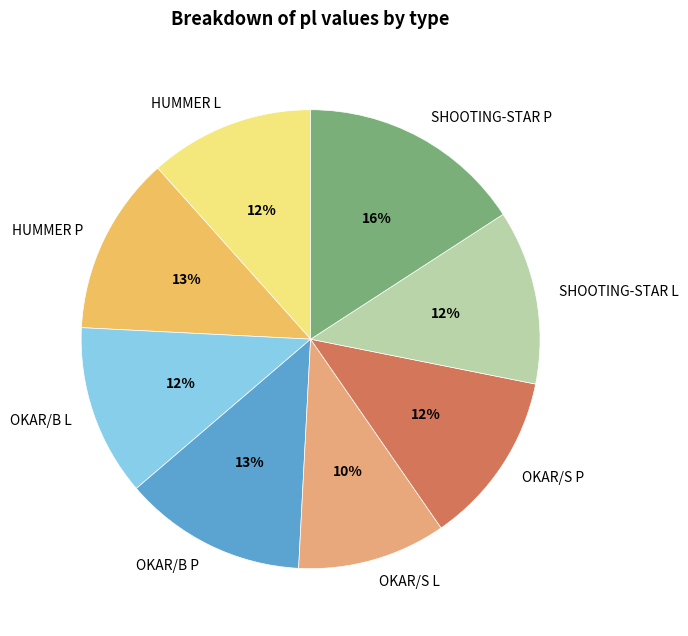

To the nearest percent, what percentage of the pie is SHOOTING-STAR L?

12%